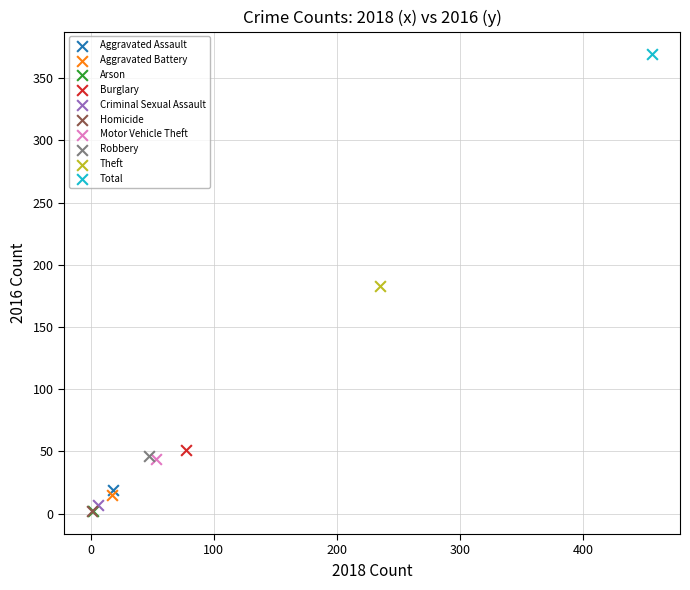

What are all the series names shown in the legend?

Aggravated Assault, Aggravated Battery, Arson, Burglary, Criminal Sexual Assault, Homicide, Motor Vehicle Theft, Robbery, Theft, Total